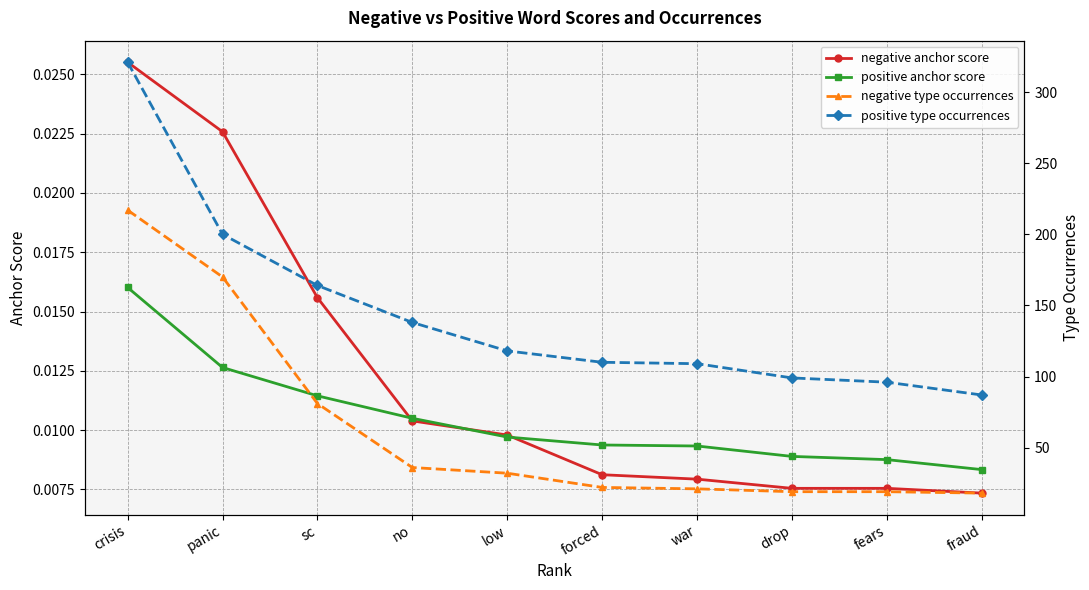

What is the approximate value of positive type occurrences at war?

109.0